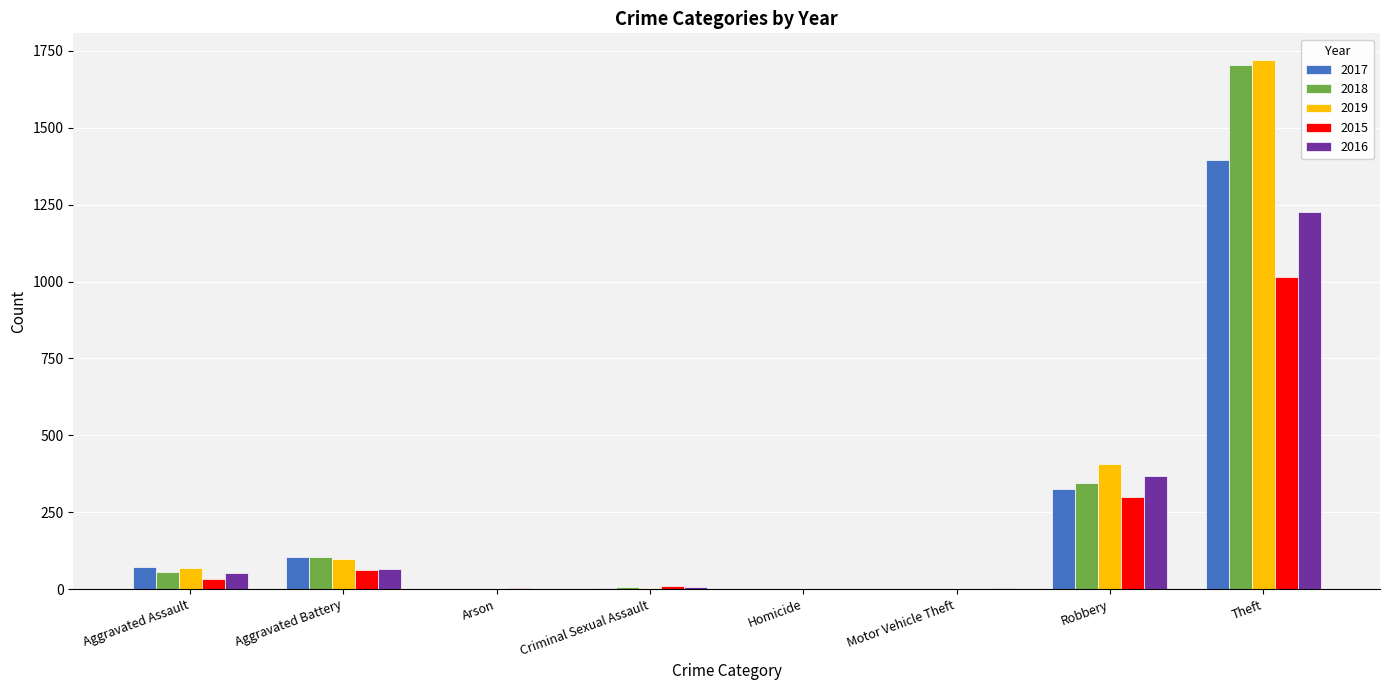

Which series has the widest spread of values?

2019